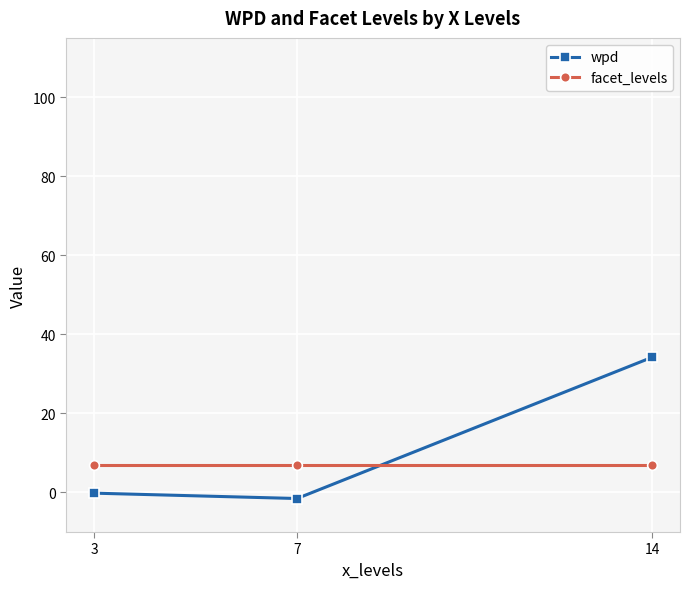

Reading left to right, extract all data points from this chart.

wpd: 3=-0.2	7=-1.5	14=34.2
facet_levels: 3=7.0	7=7.0	14=7.0